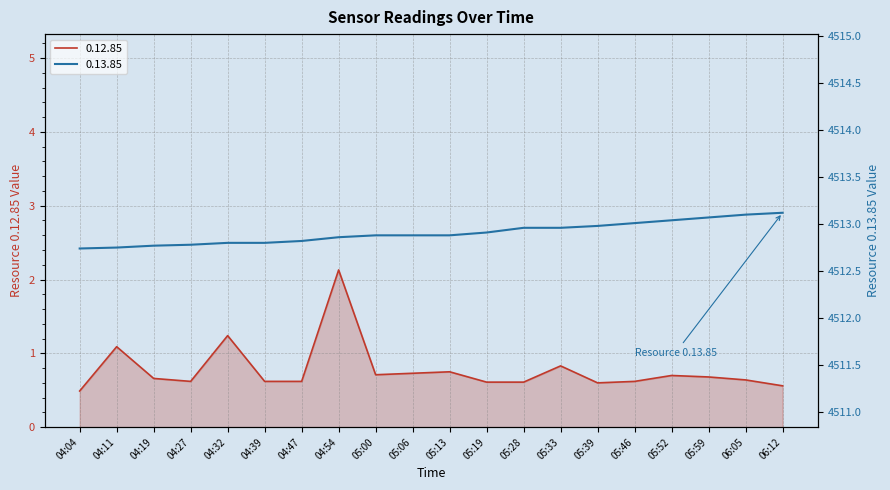

What is the value of the 0.12.85 point at the 13th from the left?

0.6